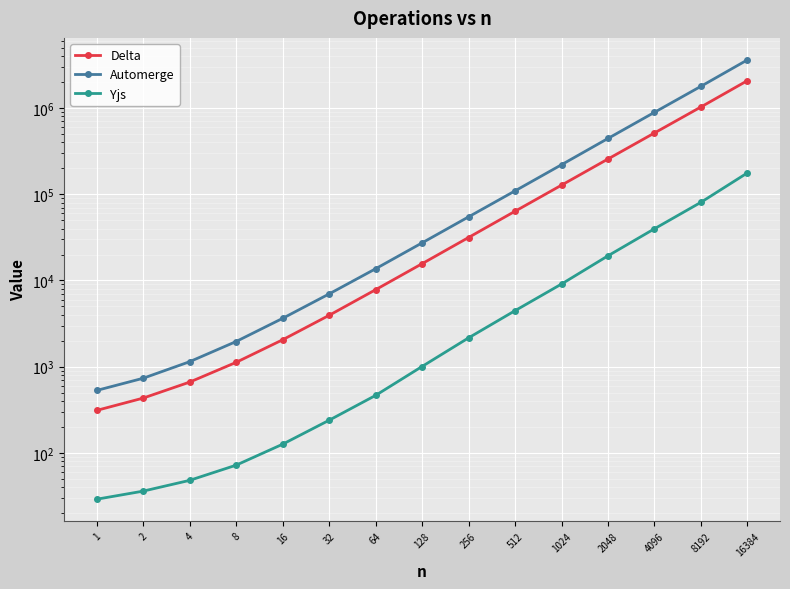

Reading left to right, list all the values displayed in this chart.

Delta: 1=311	2=432	4=662	8=1122	16=2050	32=3939	64=7808	128=15644	256=31516	512=63516	1024=127552	2048=256576	4096=514624	8192=1030720	16384=2082413
Automerge: 1=530	2=734	4=1142	8=1958	16=3633	32=6977	64=13665	128=27284	256=54676	512=109460	1024=220151	2048=444407	4096=892919	8192=1789943	16384=3625914
Yjs: 1=29	2=36	4=48	8=72	16=126	32=239	64=464	128=1005	256=2158	512=4462	1024=9094	2048=19334	4096=39816	8192=80776	16384=177273